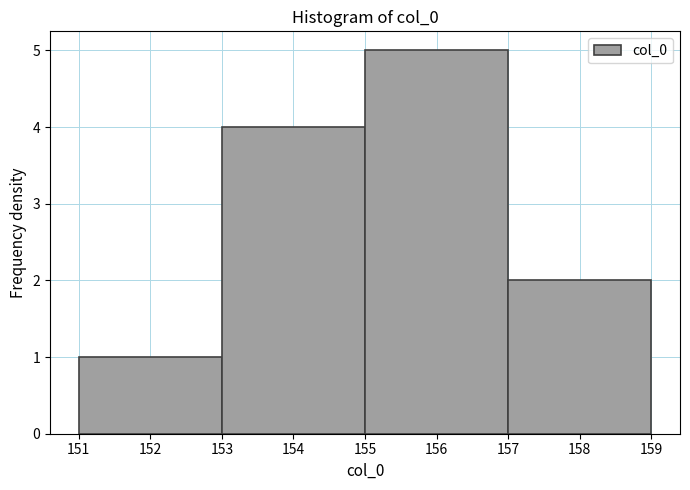

Reading left to right, list every bar in this chart as the range it spans on the x-axis followed by its height. The values are not printed on the chart, so give them approximately, as read against the axis.

151 to 153: 1
153 to 155: 4
155 to 157: 5
157 to 159: 2